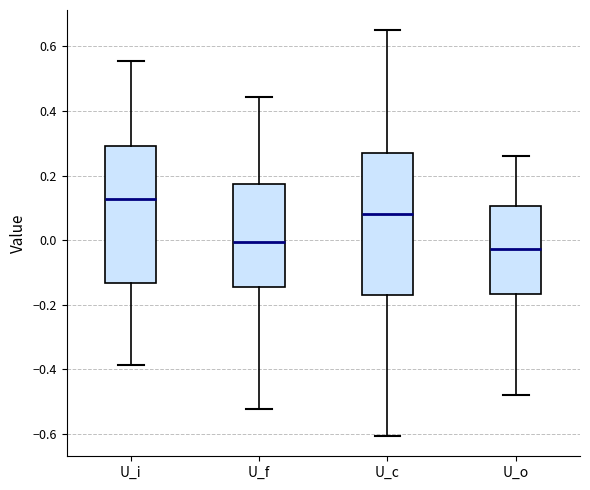

Where does the lower whisker of the box for U_c end on the y-axis? The values are not printed on the chart, so give them approximately, as read against the axis.

-0.60